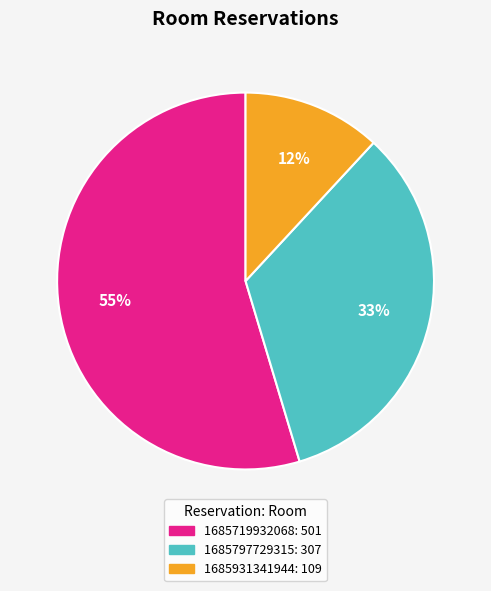

Does 1685797729315 account for over 50% of the chart?

No